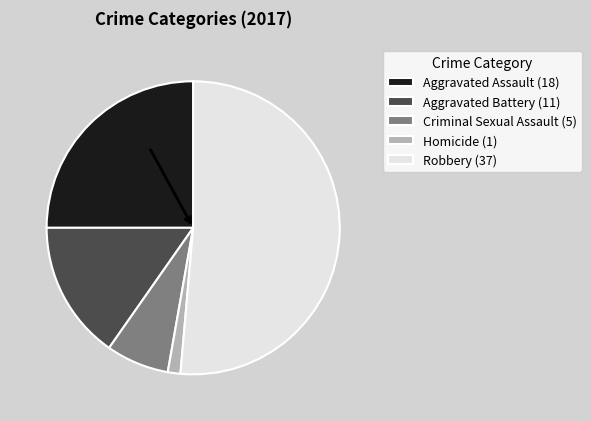

Which category has the smallest portion of the pie?

Homicide